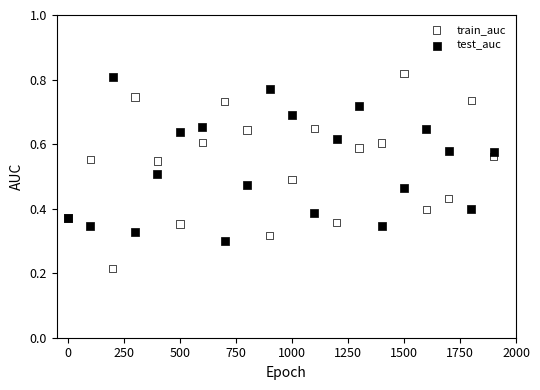

What are all the series names shown in the legend?

train_auc, test_auc